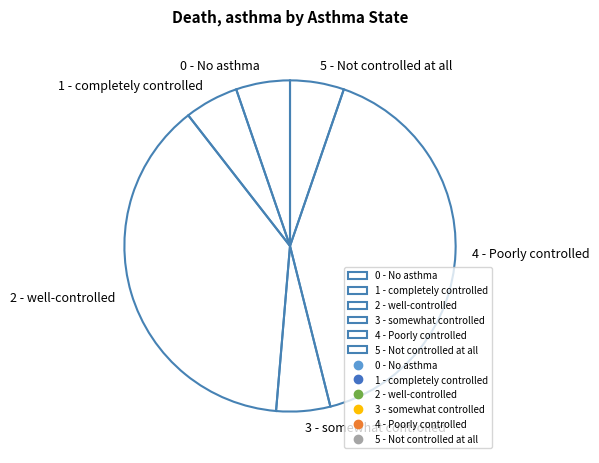

Does 0 - No asthma account for over 50% of the chart?

No